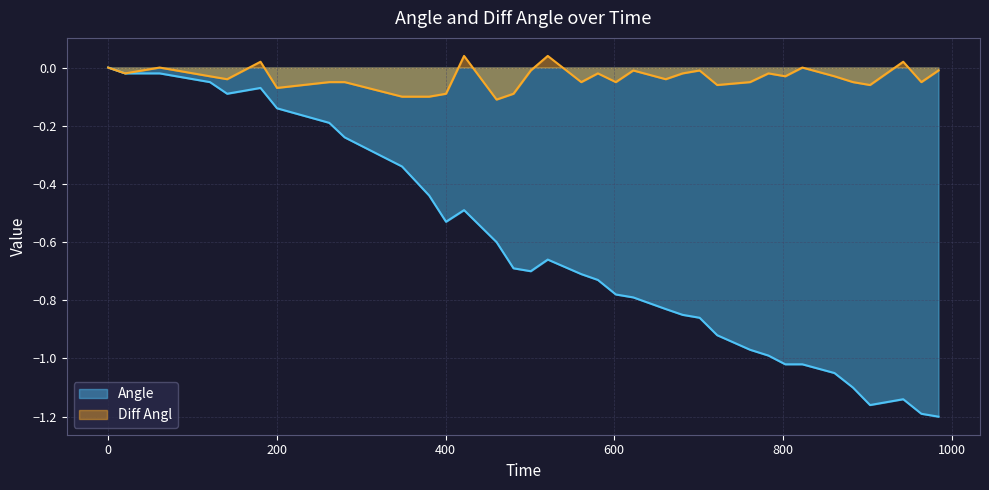

How many values in Angle are below zero?

34